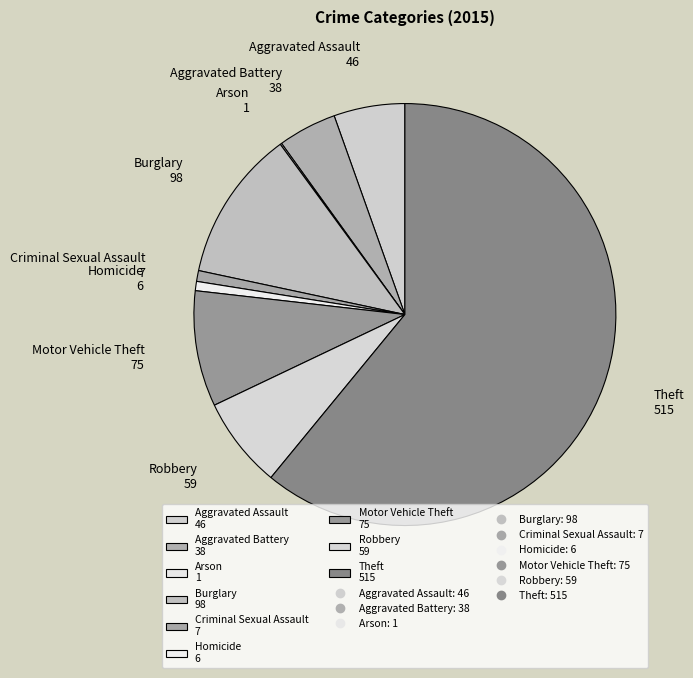

Which has a higher value, Homicide or Aggravated Assault?

Aggravated Assault